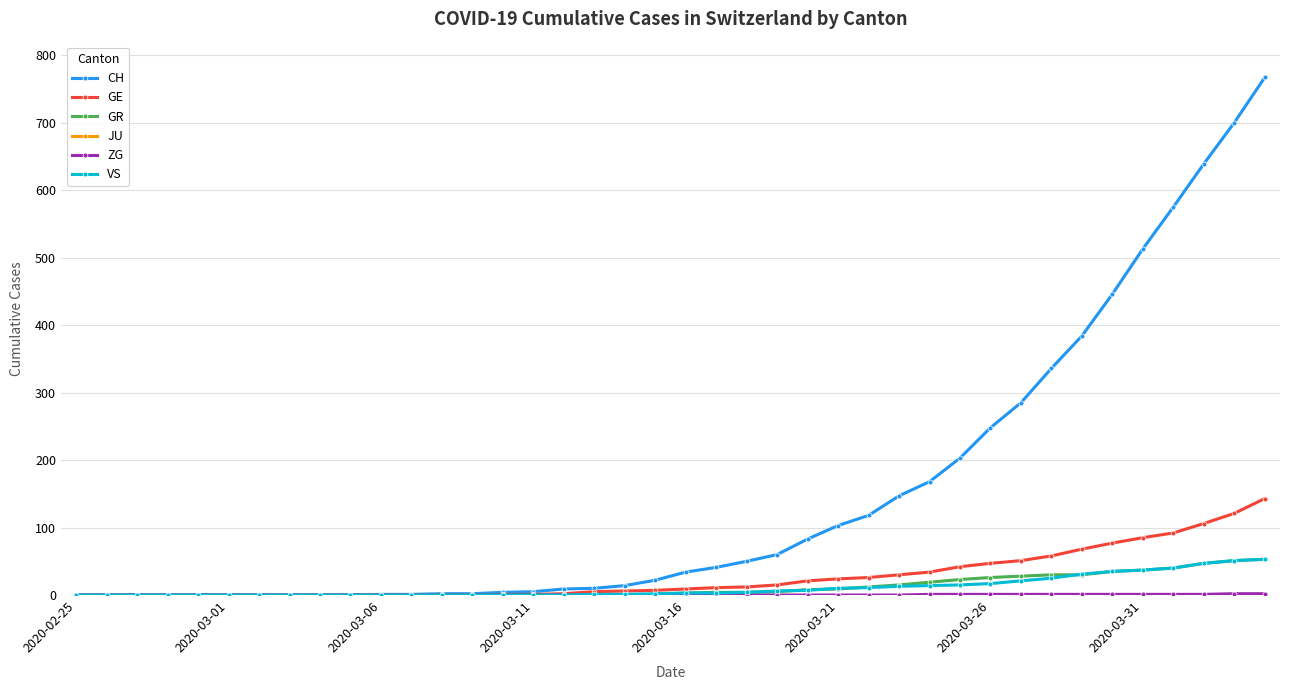

Which series has the widest spread of values?

CH